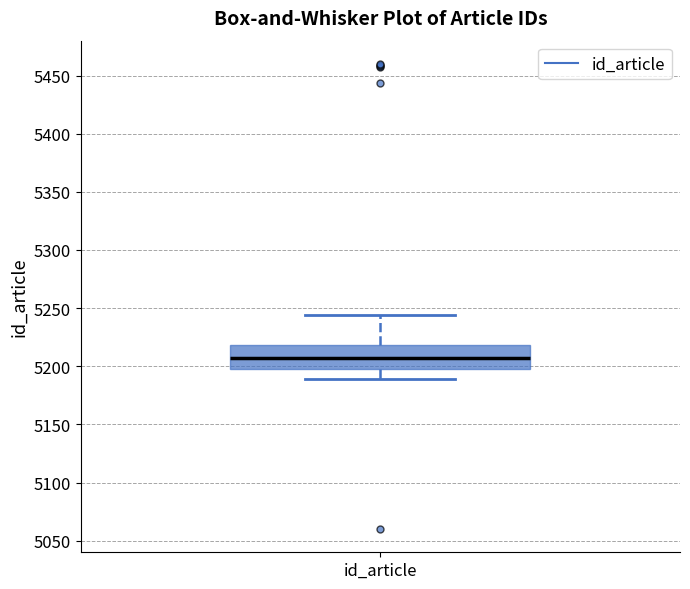

Transcribe this box plot: give where the median line is, the range the box spans, and where the two whiskers end, as read against the y-axis. The values are not printed on the chart, so give them approximately, as read against the axis.

median 5210, box 5200 to 5220, whiskers 5190 to 5245